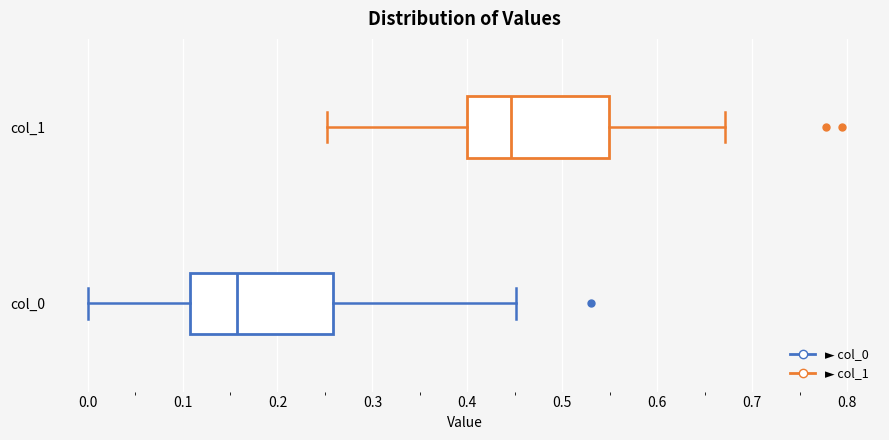

Reading bottom to top, read every box against the x-axis: the position of its median line, the range the box covers, and the ends of its whiskers. The values are not printed on the chart, so give them approximately, as read against the axis.

col_0: median 0.16, box 0.11 to 0.26, whiskers 0.00 to 0.45
col_1: median 0.45, box 0.40 to 0.55, whiskers 0.25 to 0.67